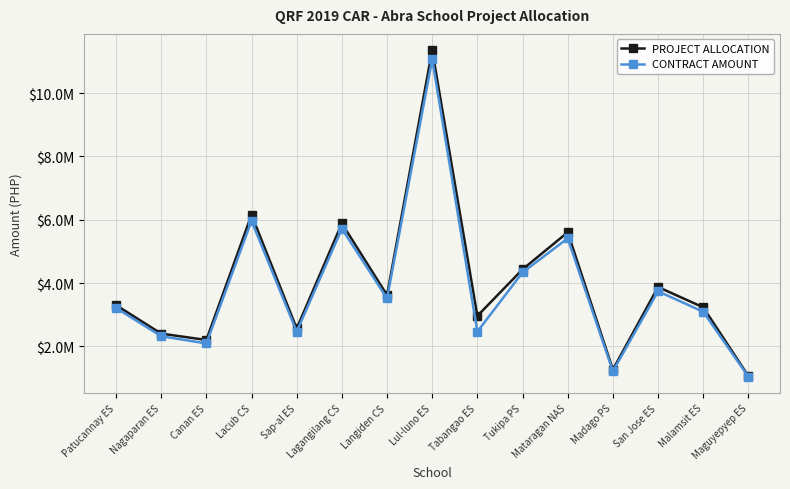

What are all the series names shown in the legend?

PROJECT ALLOCATION, CONTRACT AMOUNT